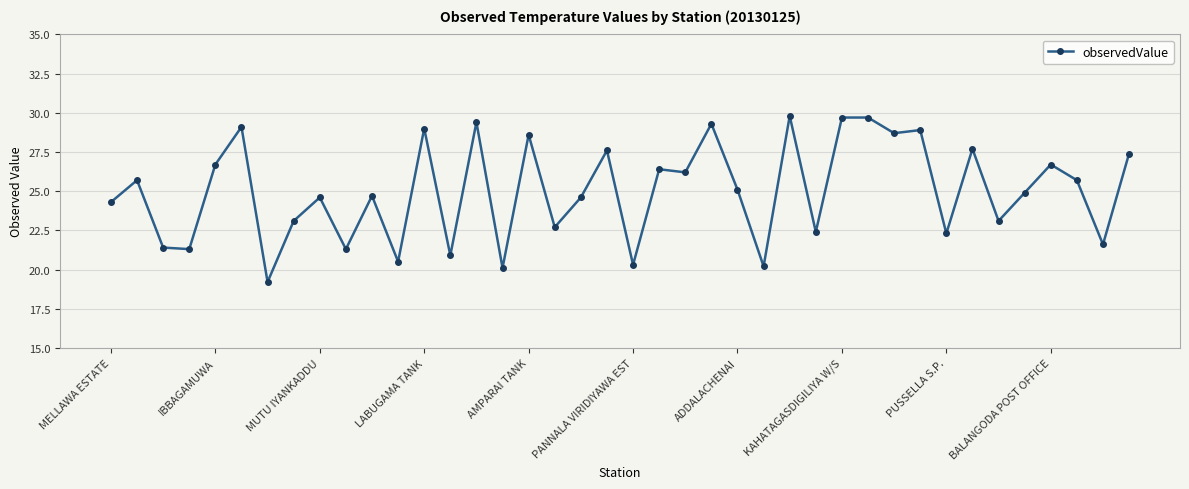

What is the greatest value displayed?

29.8